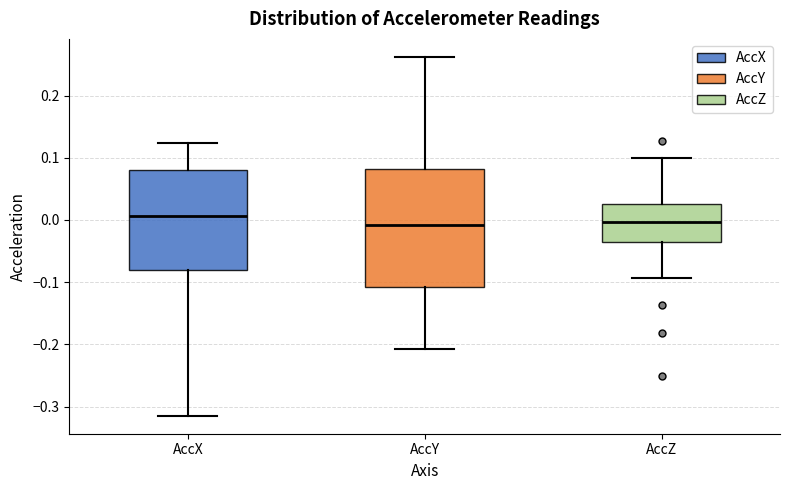

Where is the lower edge of the box for AccZ on the y-axis? The values are not printed on the chart, so give them approximately, as read against the axis.

-0.04